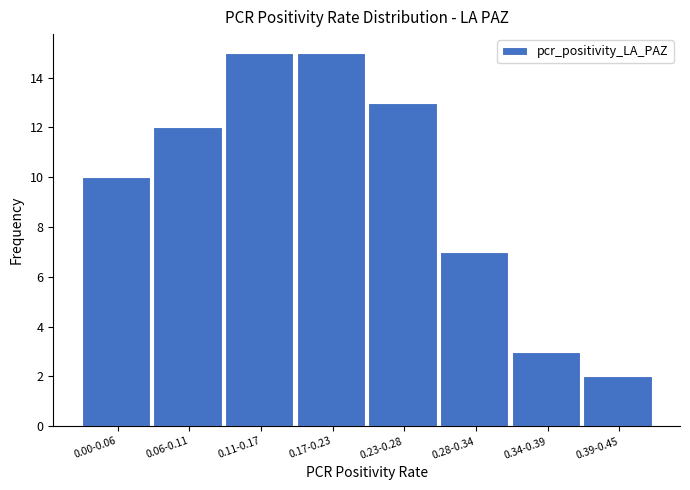

Reading left to right, transcribe all the data shown in this chart.

0.00-0.06=10	0.06-0.11=12	0.11-0.17=15	0.17-0.23=15	0.23-0.28=13	0.28-0.34=7	0.34-0.39=3	0.39-0.45=2